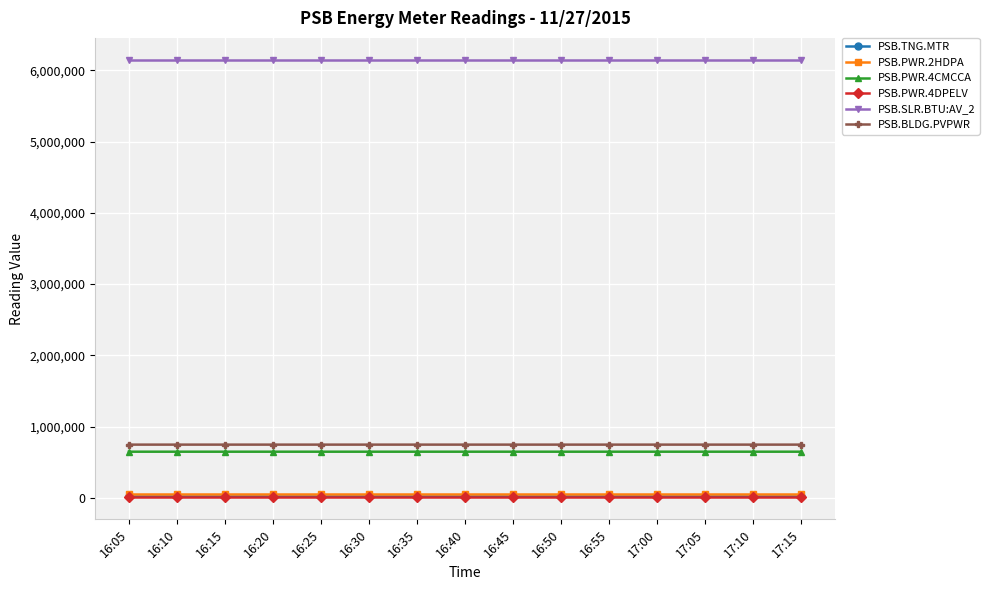

True or false: PSB.PWR.4CMCCA and PSB.SLR.BTU:AV_2 intersect in this chart.

False